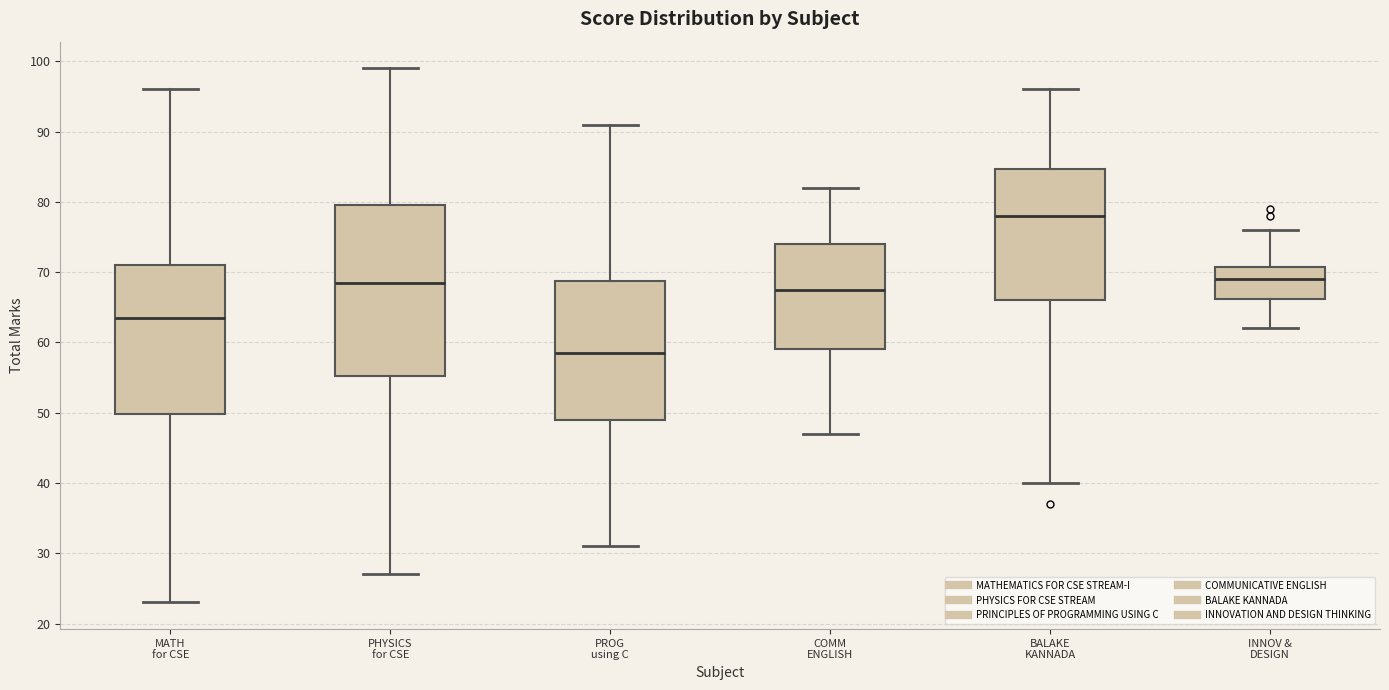

Reading left to right, read every box against the y-axis: the position of its median line, the range the box covers, and the ends of its whiskers. The values are not printed on the chart, so give them approximately, as read against the axis.

MATH for CSE: median 64, box 50 to 71, whiskers 23 to 96
PHYSICS for CSE: median 69, box 55 to 80, whiskers 27 to 99
PROG using C: median 59, box 49 to 69, whiskers 31 to 91
COMM ENGLISH: median 68, box 59 to 74, whiskers 47 to 82
BALAKE KANNADA: median 78, box 66 to 85, whiskers 40 to 96
INNOV & DESIGN: median 69, box 66 to 71, whiskers 62 to 76